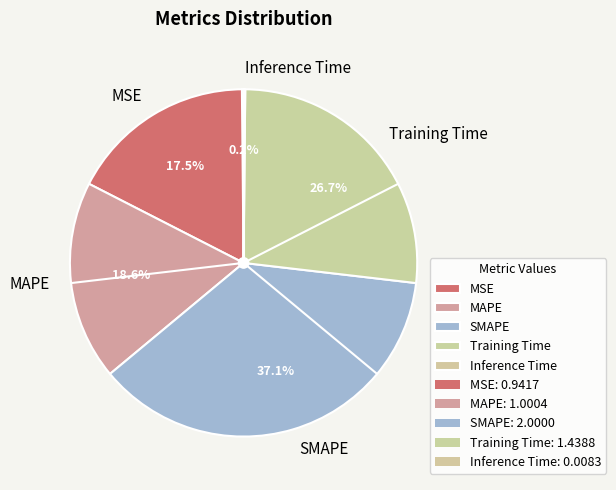

Which category has the biggest portion of the pie?

SMAPE